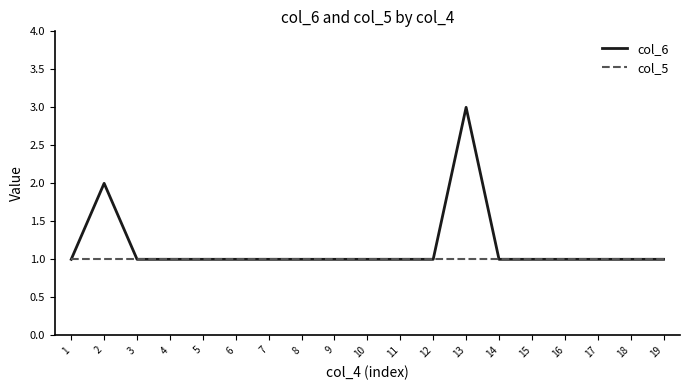

Reading left to right, extract all data points from this chart.

col_6: 1	2	1	1	1	1	1	1	1	1	1	1	3	1	1	1	1	1	1
col_5: 1	1	1	1	1	1	1	1	1	1	1	1	1	1	1	1	1	1	1